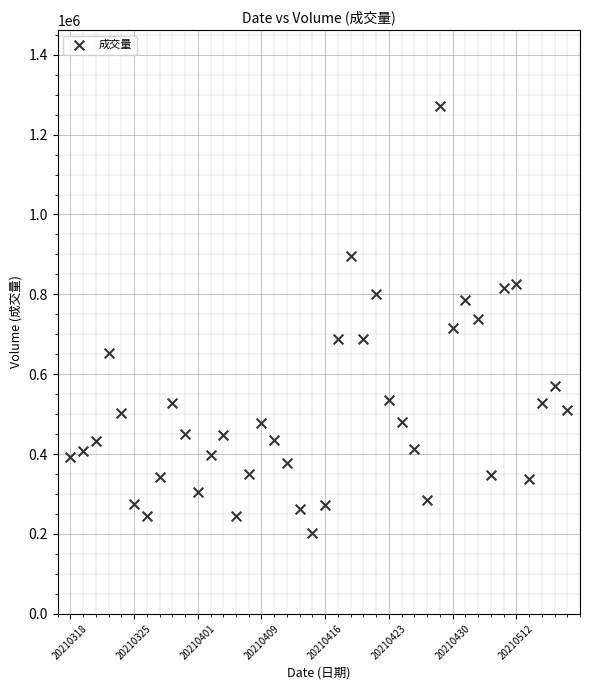

What is the range of Y values (max minus min)?

1068297